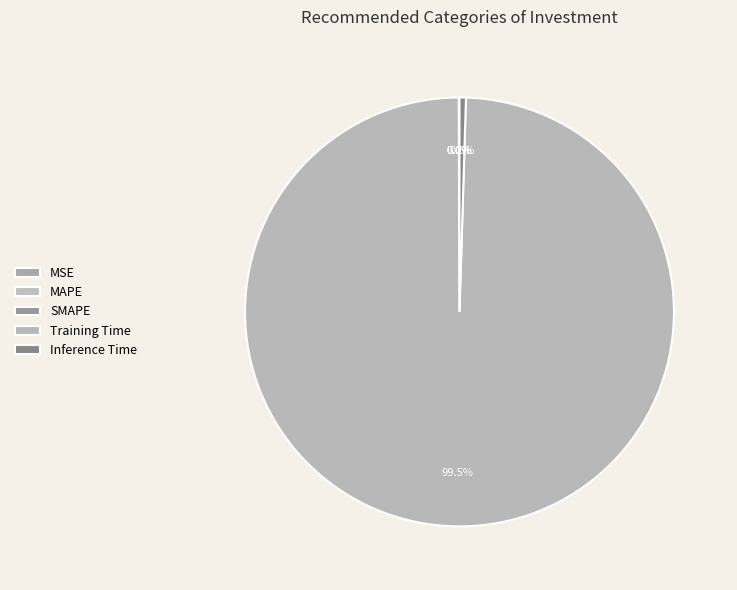

The MSE slice represents 13% of the pie. True or false?

False